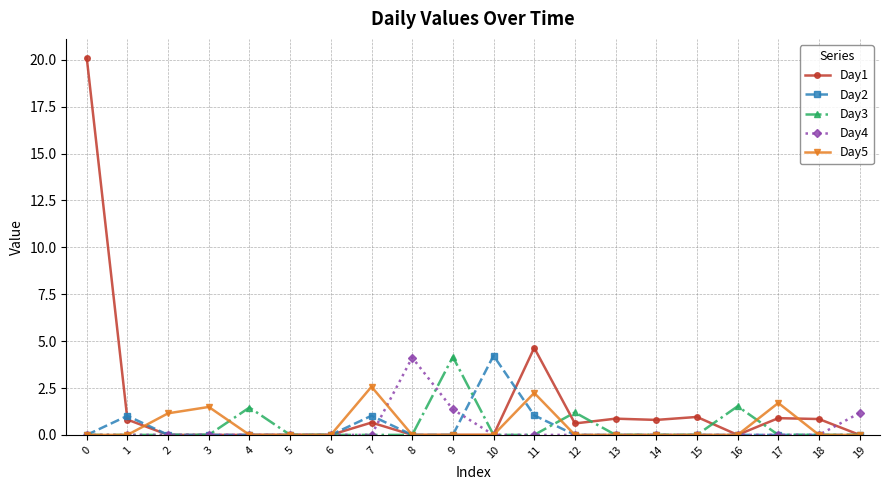

Is the value of Day2 at 13 greater than the value of Day1 at 1?

No